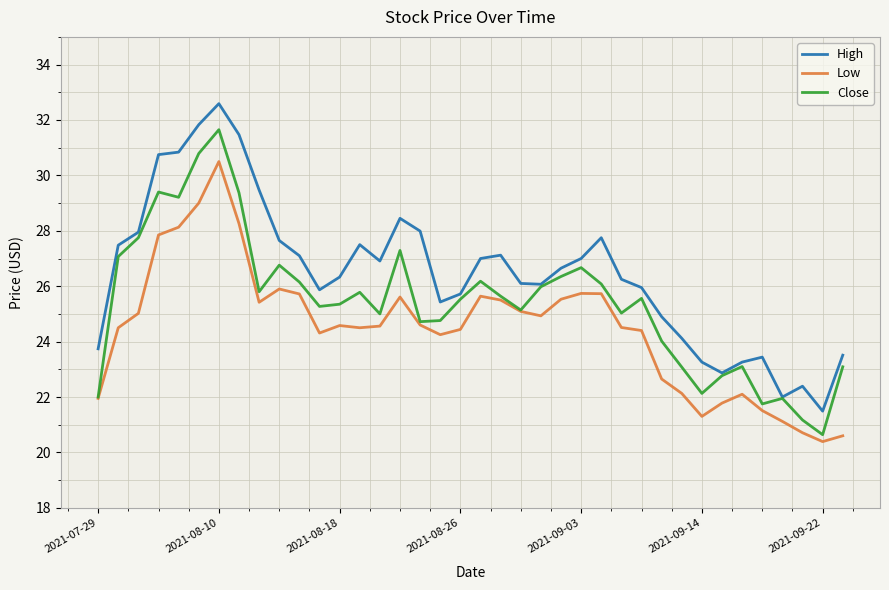

True or false: High and Low intersect in this chart.

False